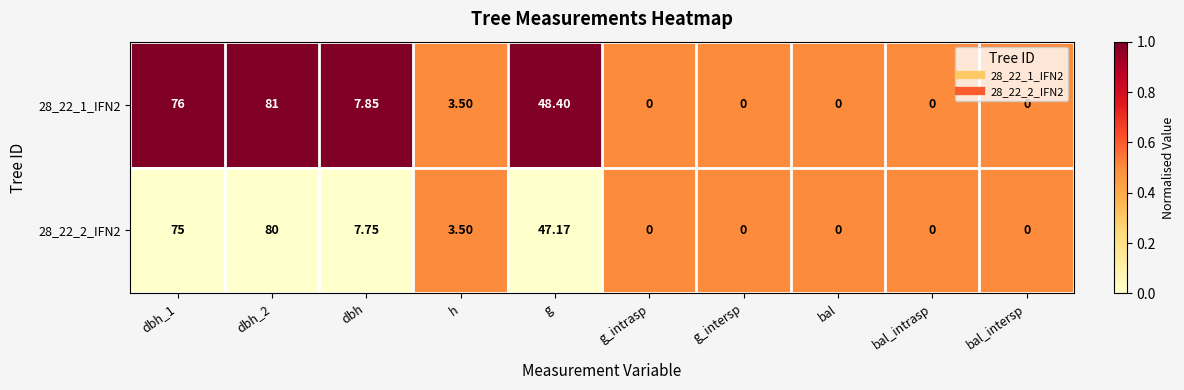

At which label is 28_22_2_IFN2 closest to 40?

g